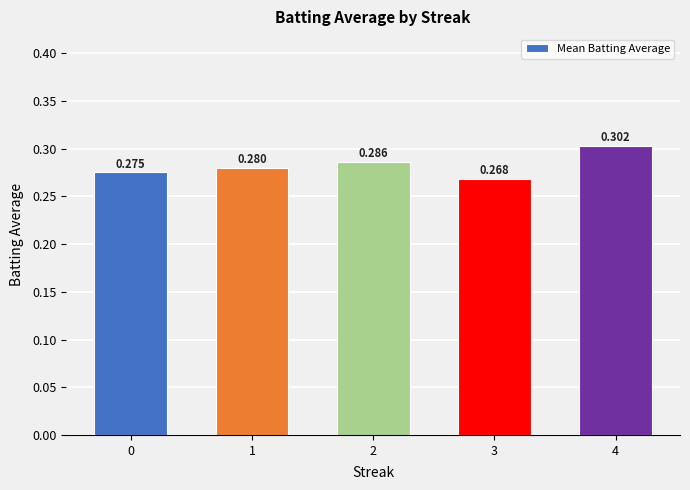

Are the bars horizontal?

No